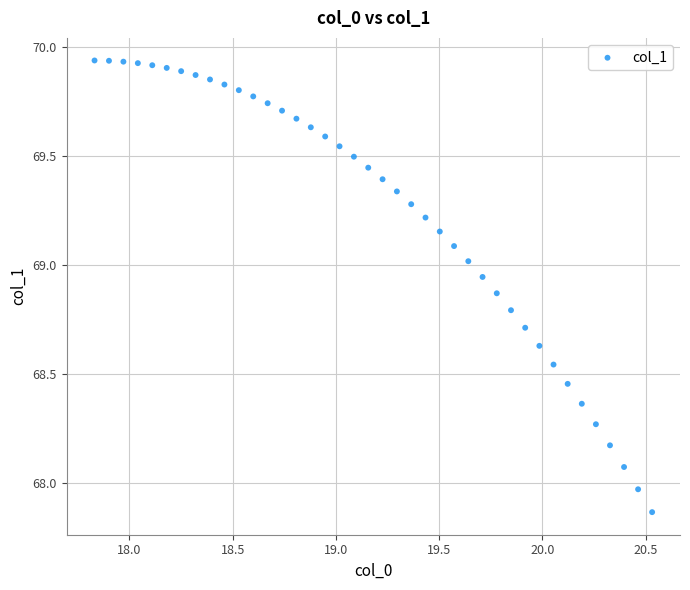

What is the range of Y values (max minus min)?

2.1